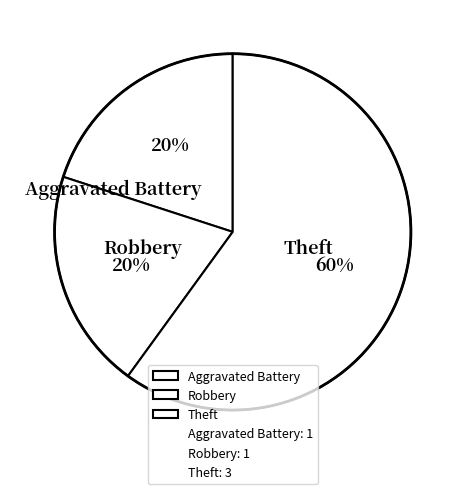

Approximately how many times larger is the value at Robbery compared to Theft?

0.3